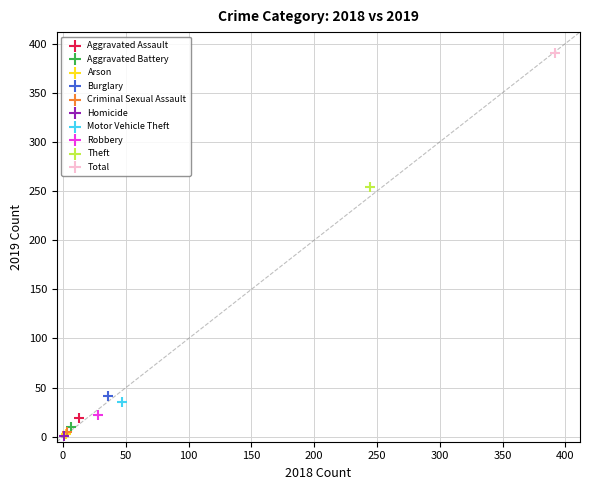

Which series contains the highest Y value?

Total